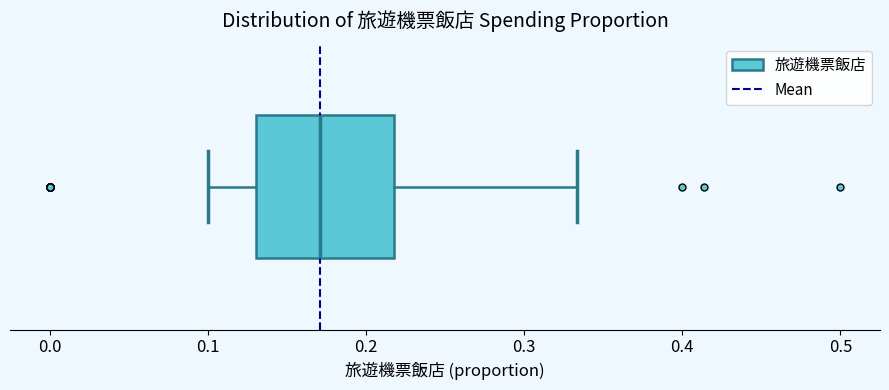

Where does the median line of the box sit on the x-axis? The values are not printed on the chart, so give them approximately, as read against the axis.

0.17